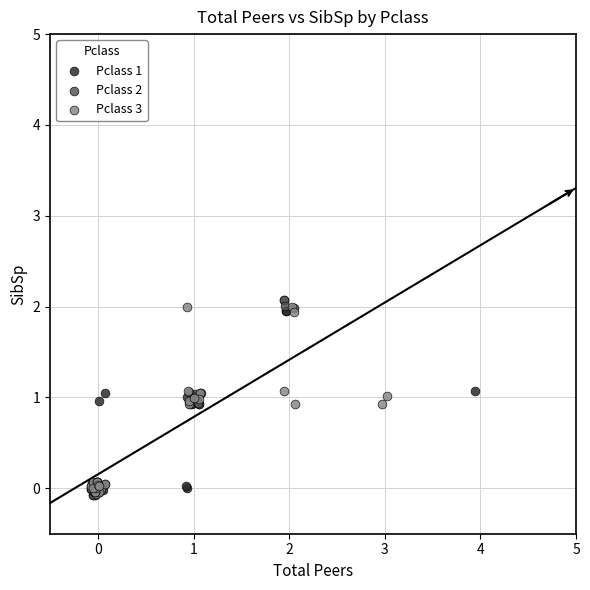

Which series has the widest spread of Y values?

Pclass 2